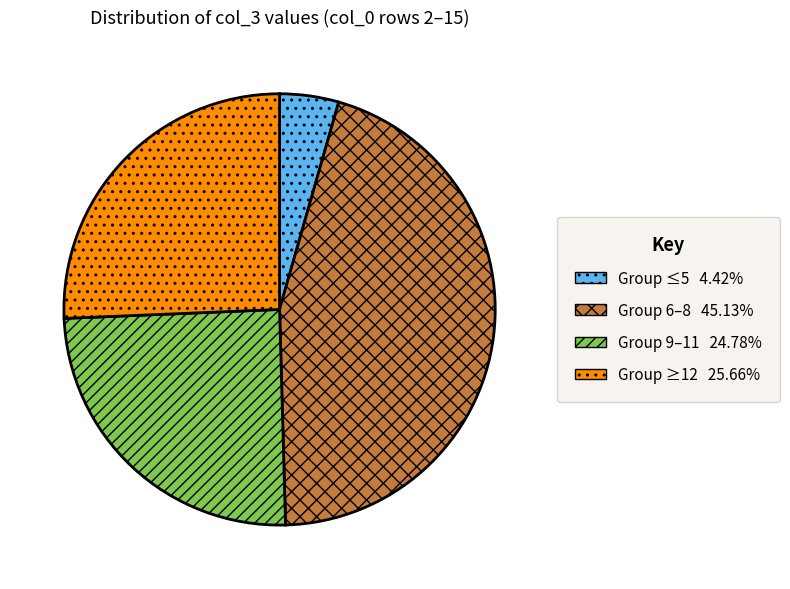

Does any single category account for the majority?

No